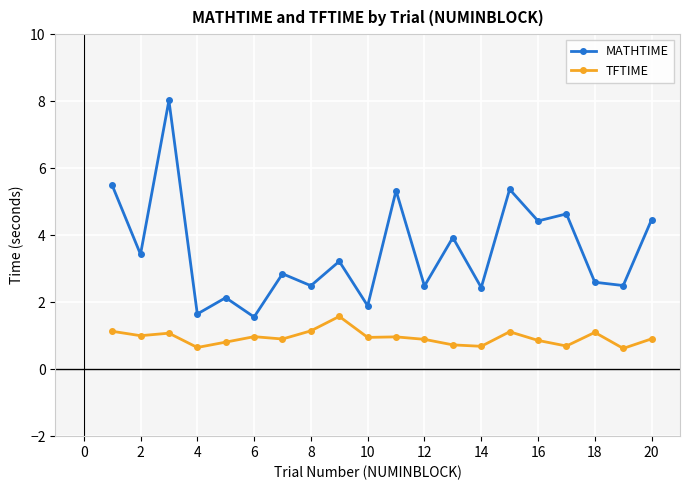

What is the value of the MATHTIME point at the 14th from the left?

2.4